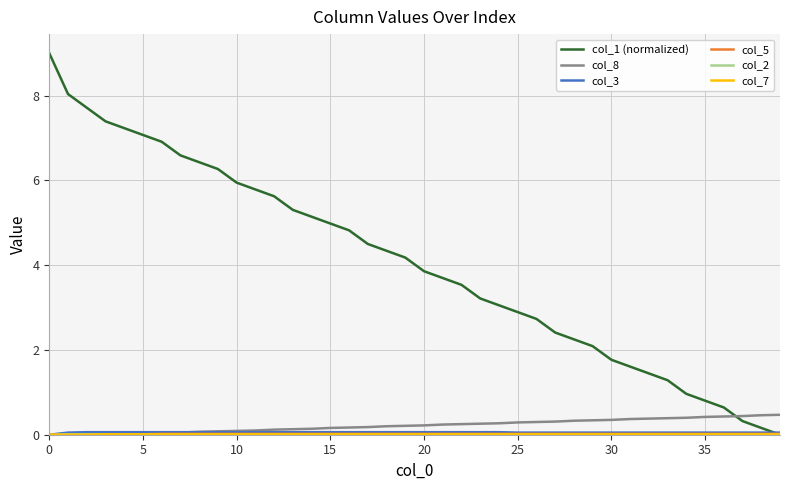

Does the chart display data point markers on the line(s)?

No